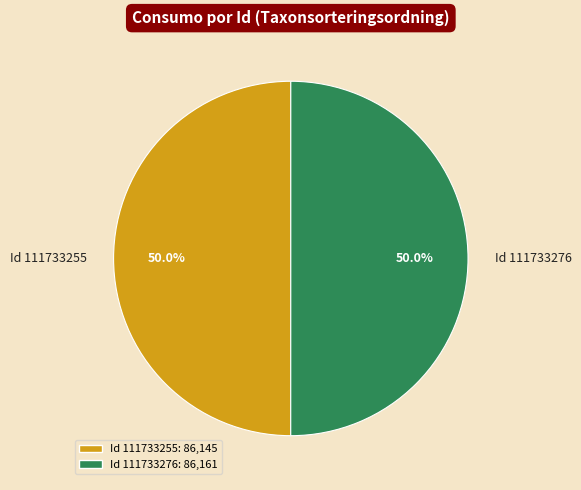

Is the sum of Id 111733276 and Id 111733255 greater than half?

Yes